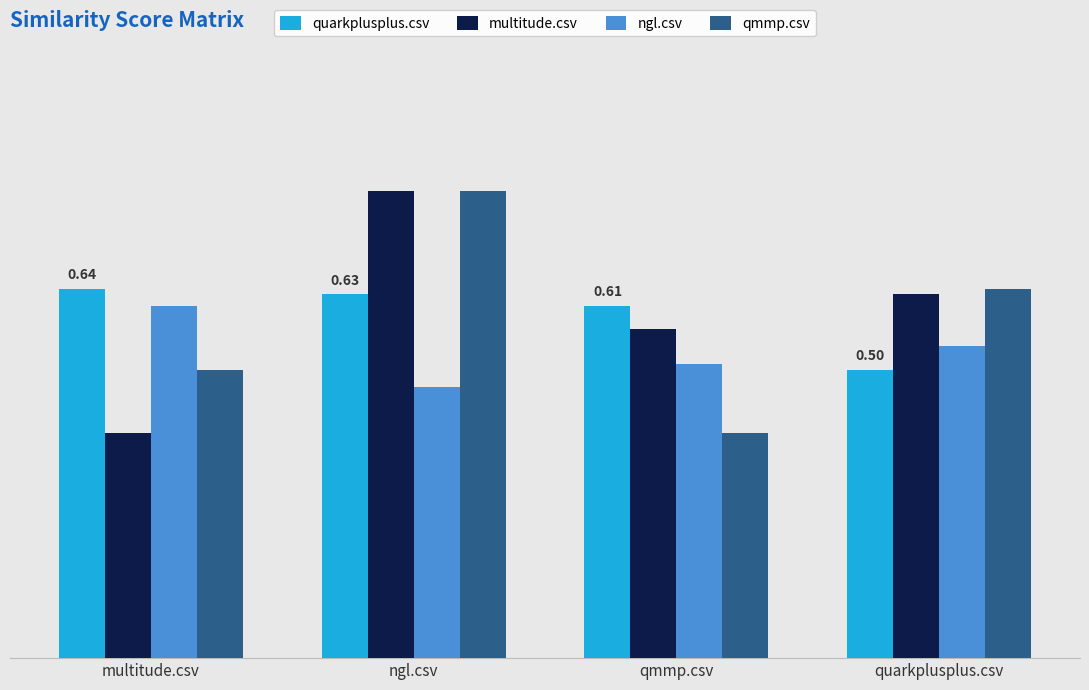

List the labels in order of qmmp.csv value, largest first.

ngl.csv, quarkplusplus.csv, multitude.csv, qmmp.csv